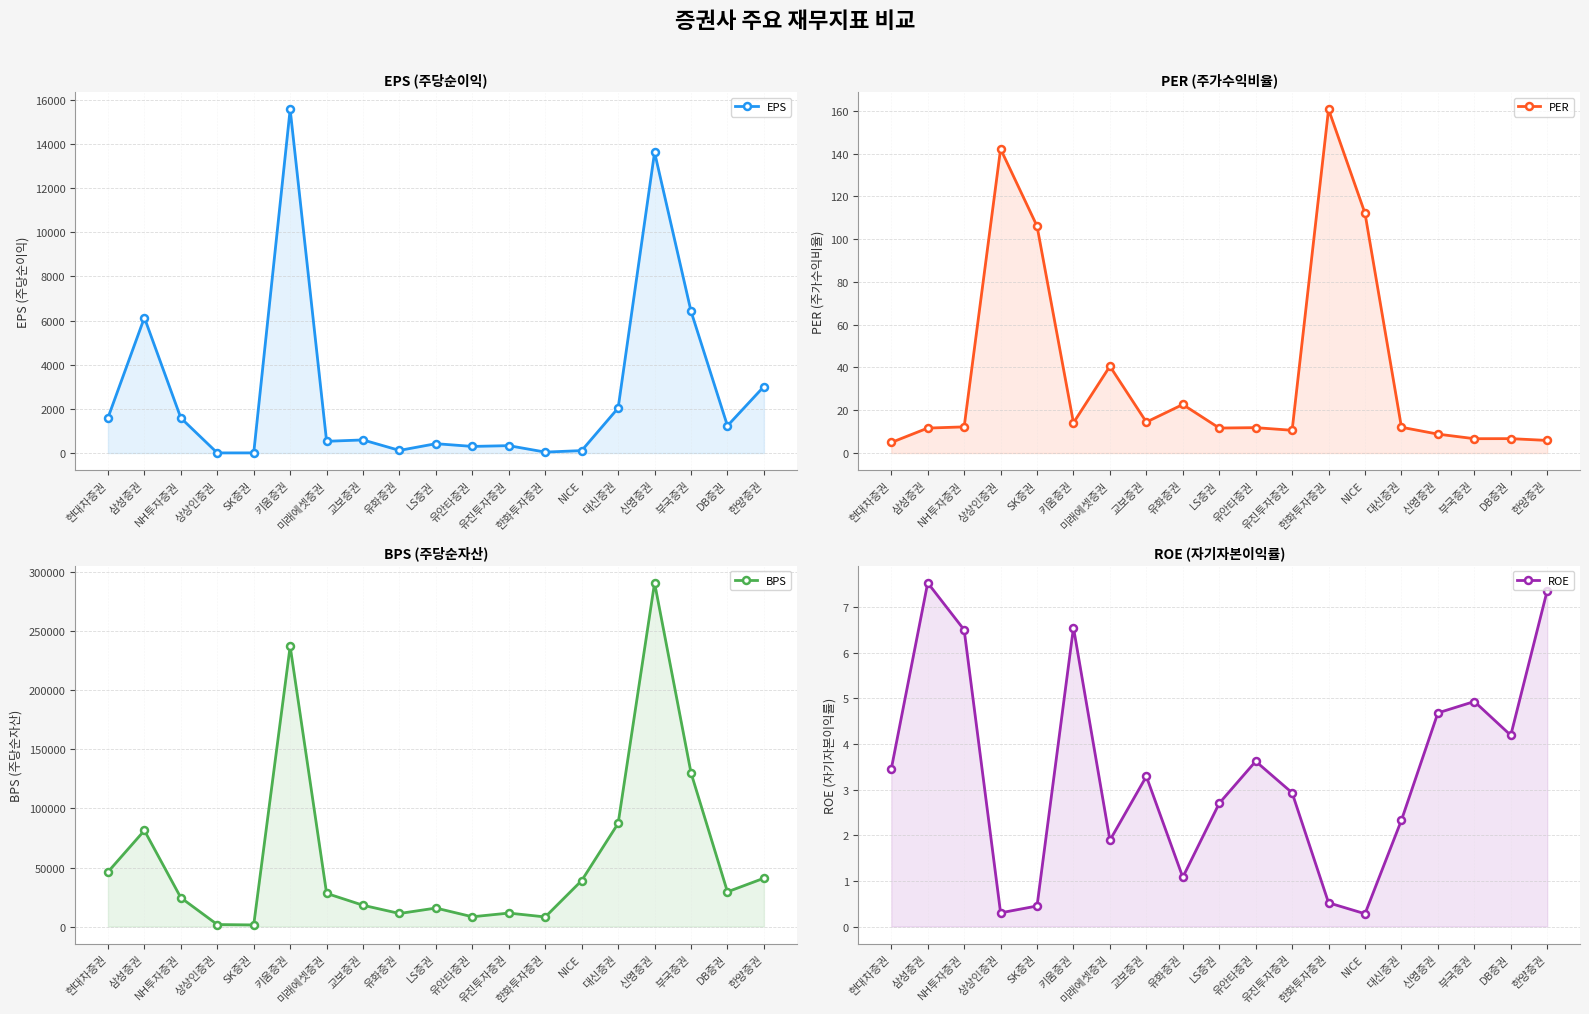

Where is the first local maximum for ROE?

삼성증권